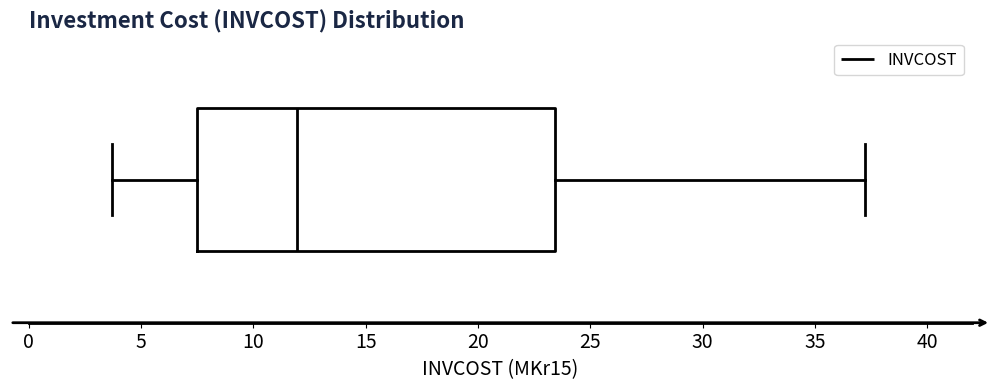

Transcribe this box plot: give where the median line is, the range the box spans, and where the two whiskers end, as read against the x-axis. The values are not printed on the chart, so give them approximately, as read against the axis.

median 12.0, box 7.5 to 23.5, whiskers 3.5 to 37.5